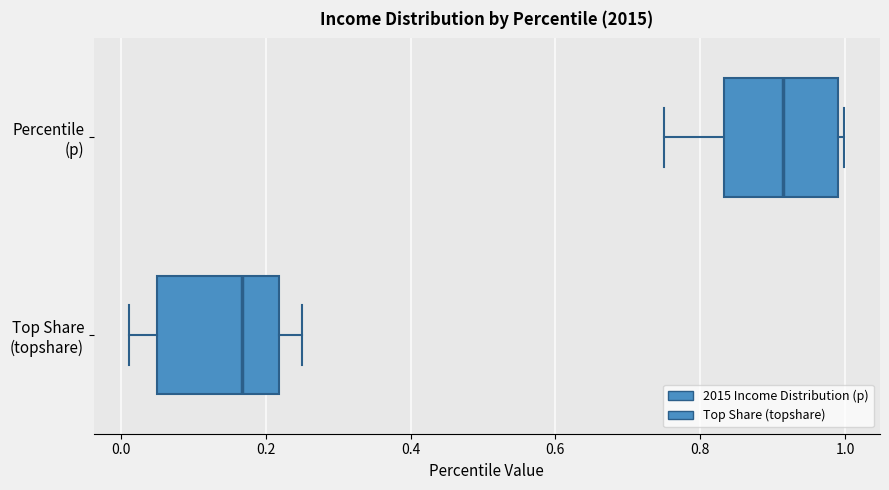

Where is the left edge of the box for Percentile (p) on the x-axis? The values are not printed on the chart, so give them approximately, as read against the axis.

0.84